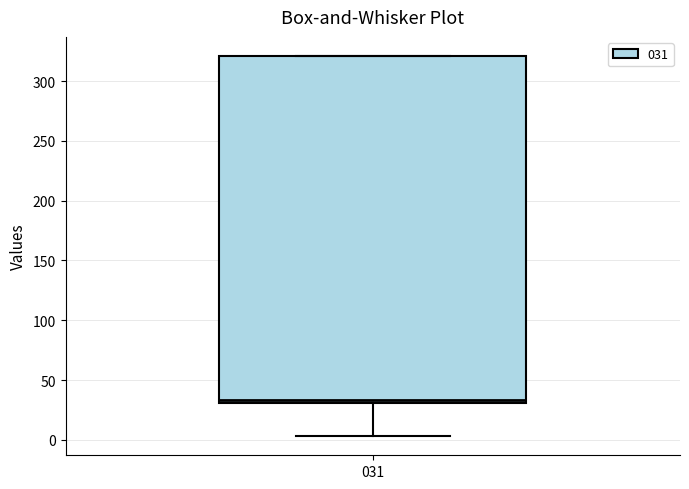

Where does the lower whisker of the box at x = 031 end on the y-axis? The values are not printed on the chart, so give them approximately, as read against the axis.

5